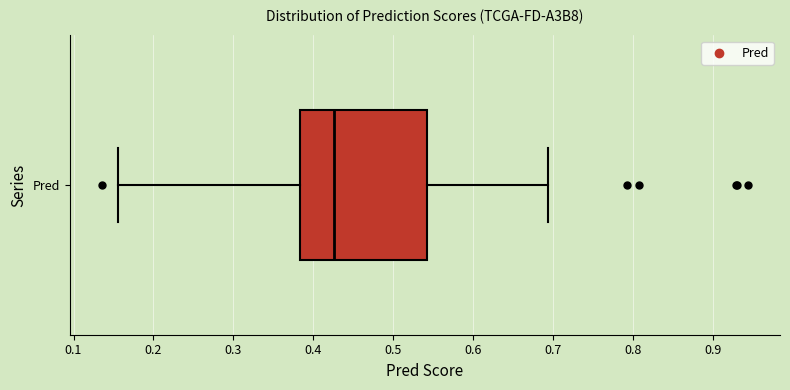

Where is the left edge of the box for Pred on the x-axis? The values are not printed on the chart, so give them approximately, as read against the axis.

0.38